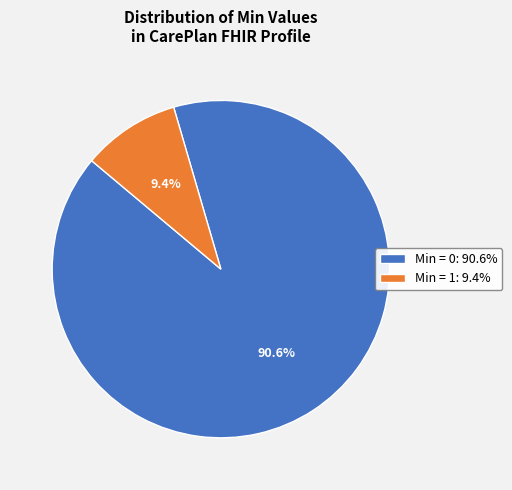

Does Min = 0: 90.6% account for over 50% of the chart?

Yes